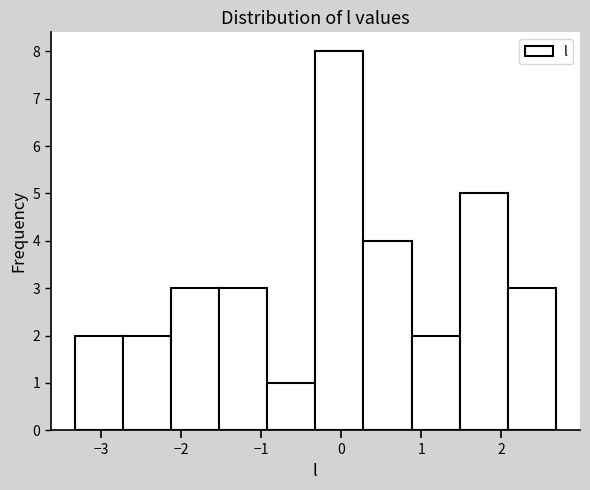

Reading left to right, transcribe this chart: for each bar, give the range it covers on the x-axis and its height. Neither the bar edges nor the heights are printed on the chart, so give them approximately, as read against the axes.

-3.3 to -2.7: 2
-2.7 to -2.1: 2
-2.1 to -1.5: 3
-1.5 to -0.9: 3
-0.9 to -0.3: 1
-0.3 to 0.3: 8
0.3 to 0.9: 4
0.9 to 1.5: 2
1.5 to 2.1: 5
2.1 to 2.7: 3